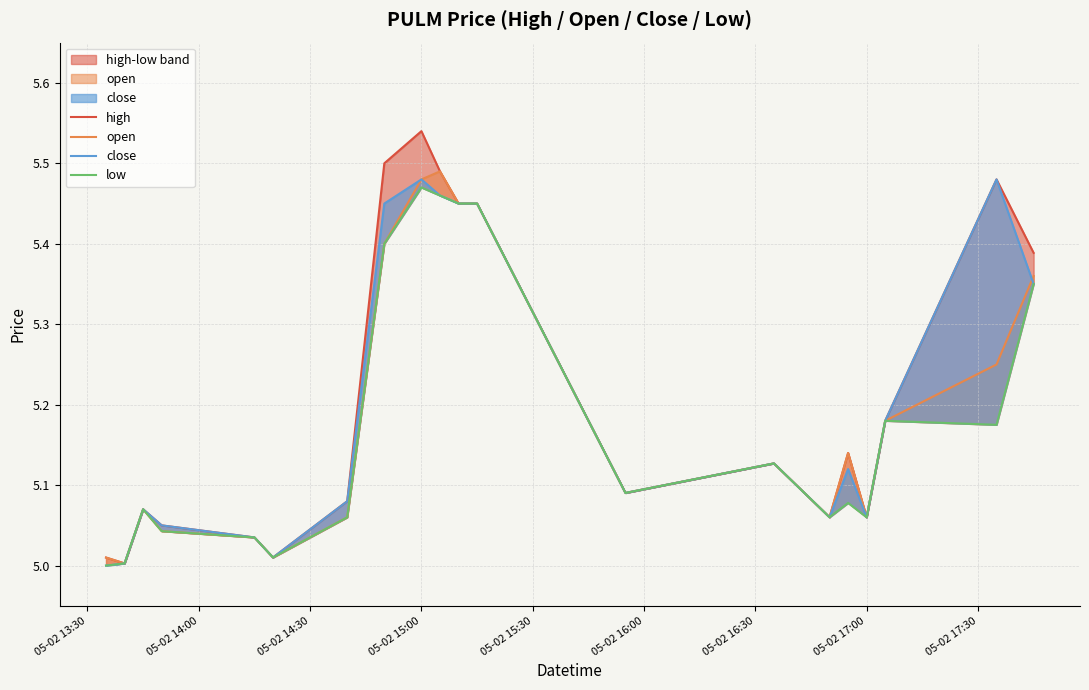

True or false: close has a value of 1.0 at 05-02 16:00.

False